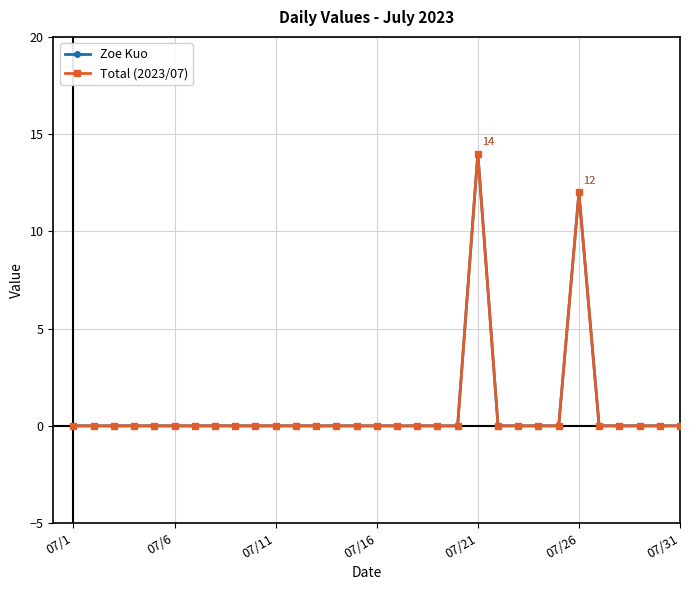

What is the average value of the Zoe Kuo series?

1